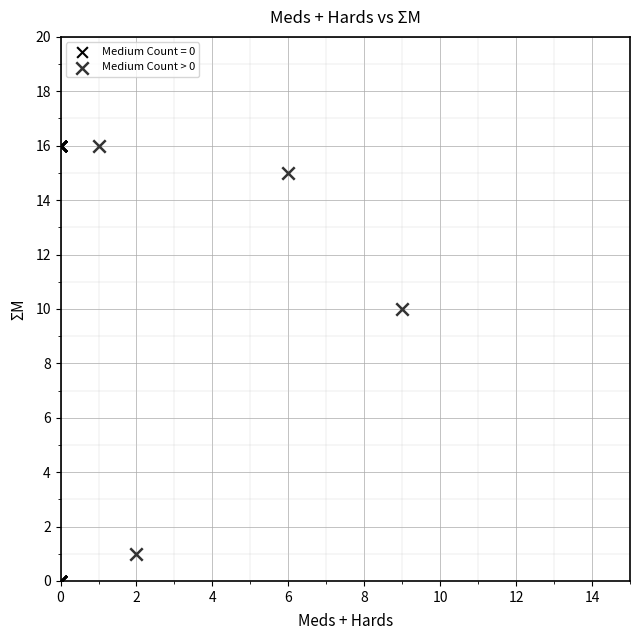

Which series contains the lowest Y value?

Medium Count = 0